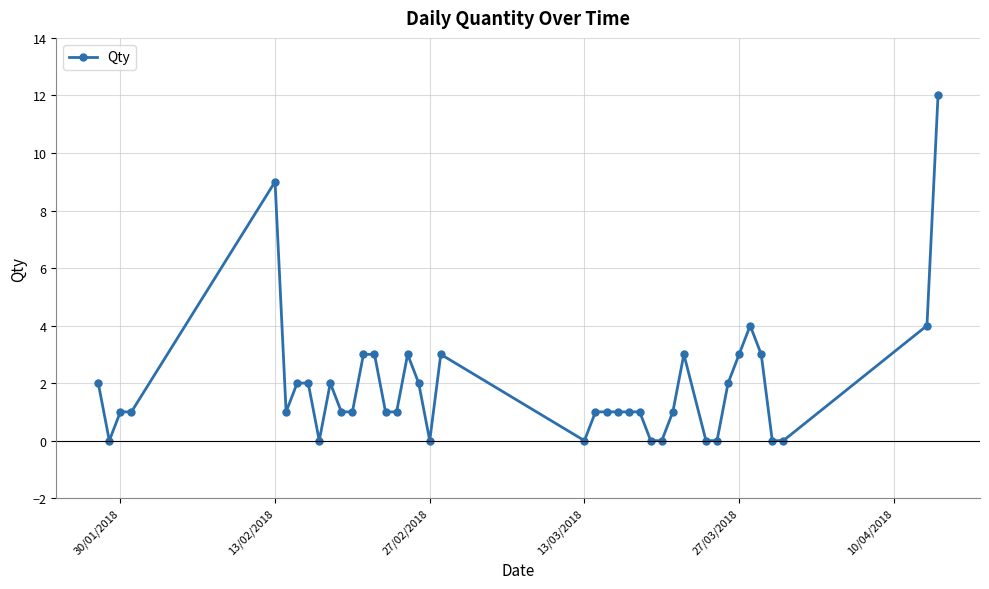

What is the sum of all values?

75